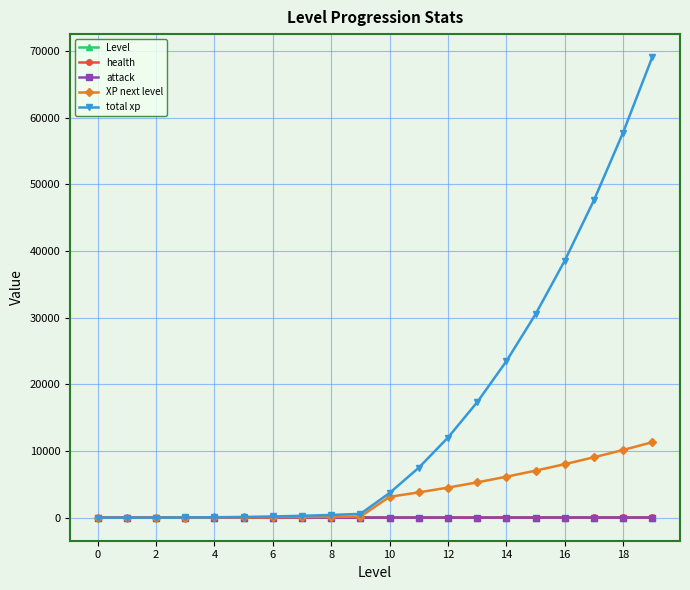

What is the maximum value shown in the chart?

69107